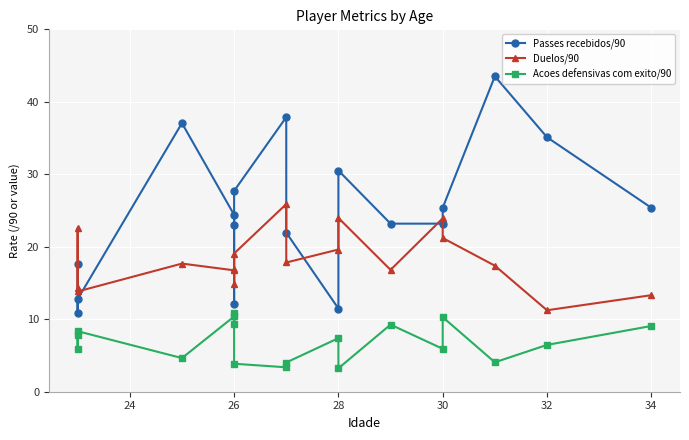

At how many categories does at least one series exceed 27?

6